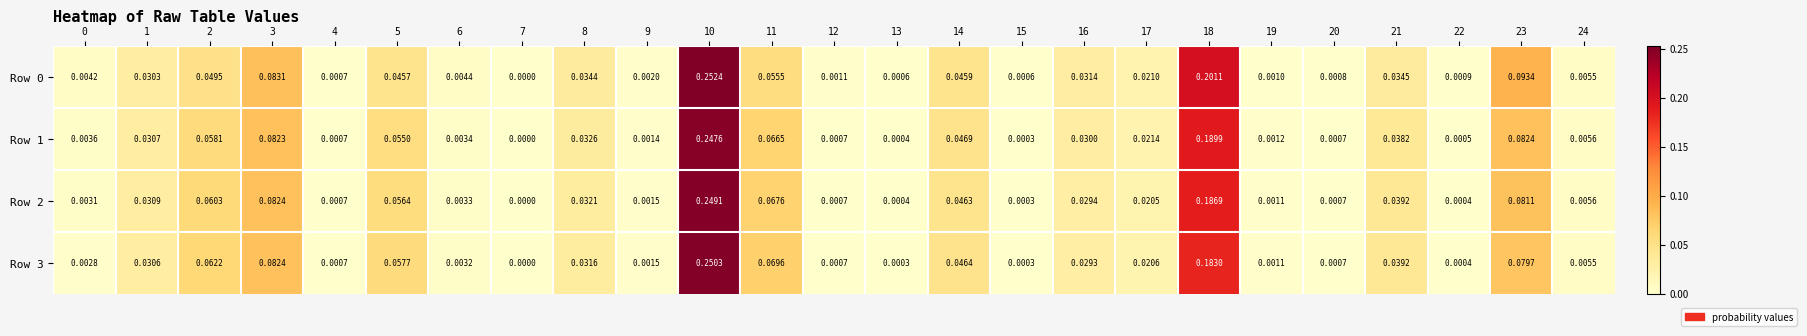

Which category has the lowest value across all series?

7